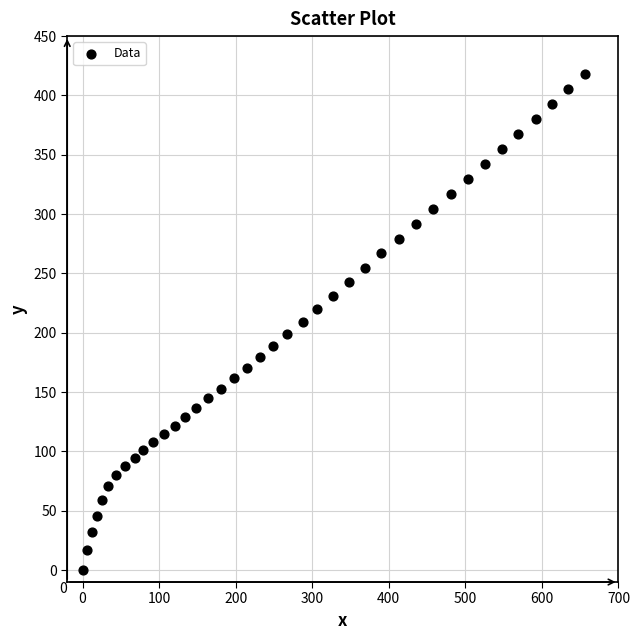

What is the range of Y values (max minus min)?

417.7